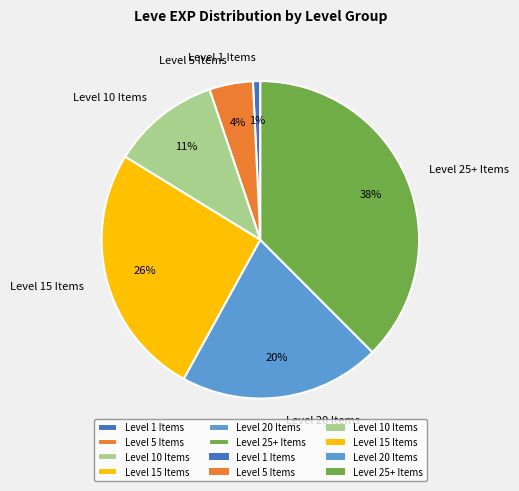

How many segments does this pie chart have?

6